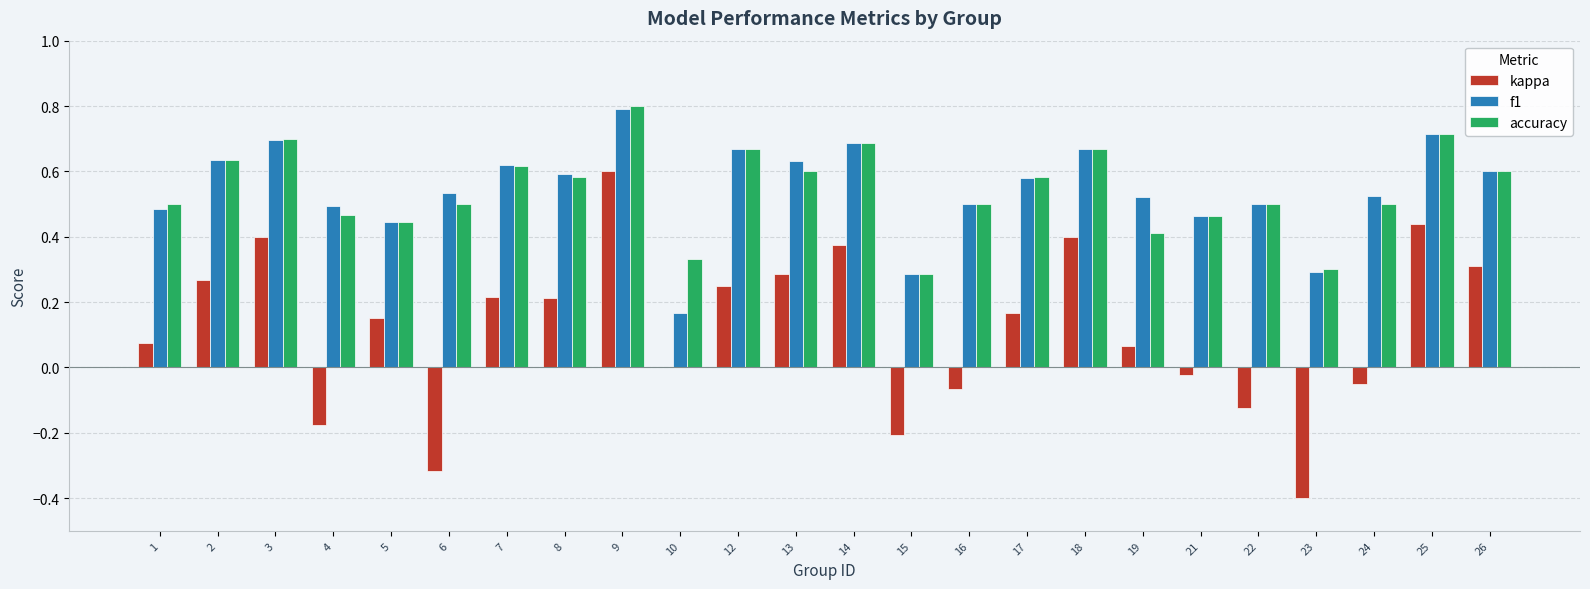

Which series has the largest range (max minus min)?

kappa